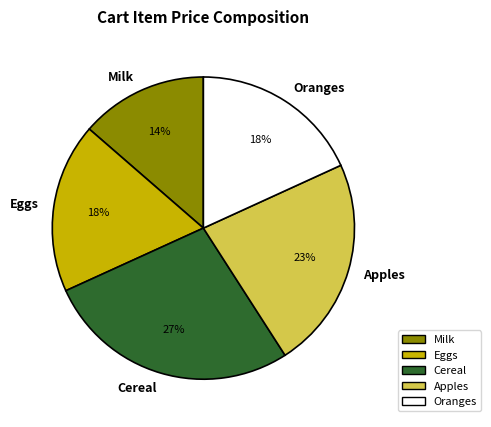

Is there a majority slice in this chart?

No